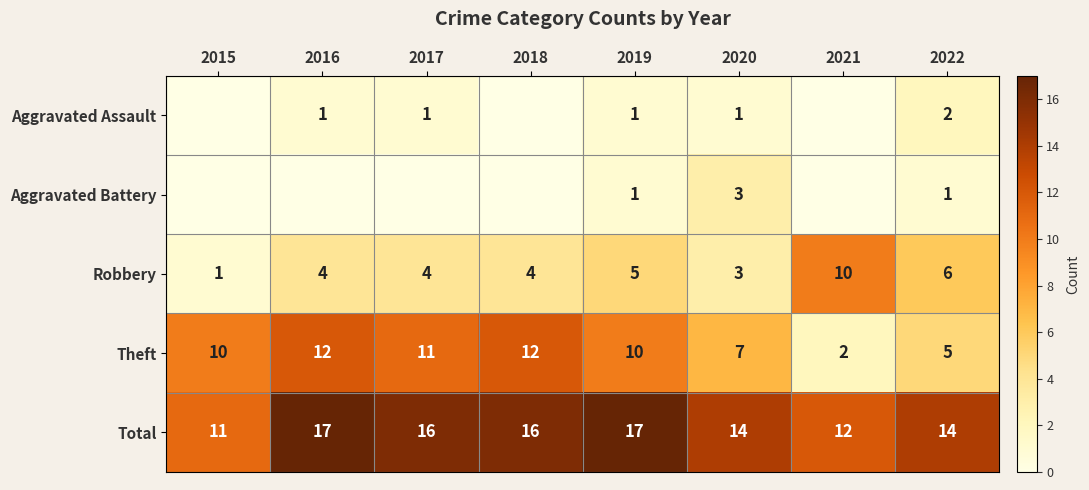

What is the difference between the Theft values at 2019 and 2022?

5